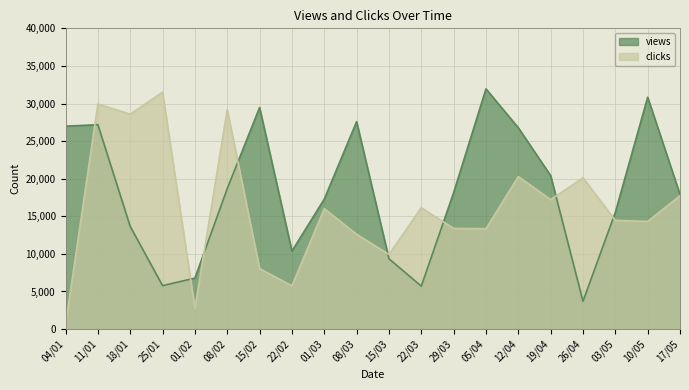

How many data points in views are less than 18146?

10